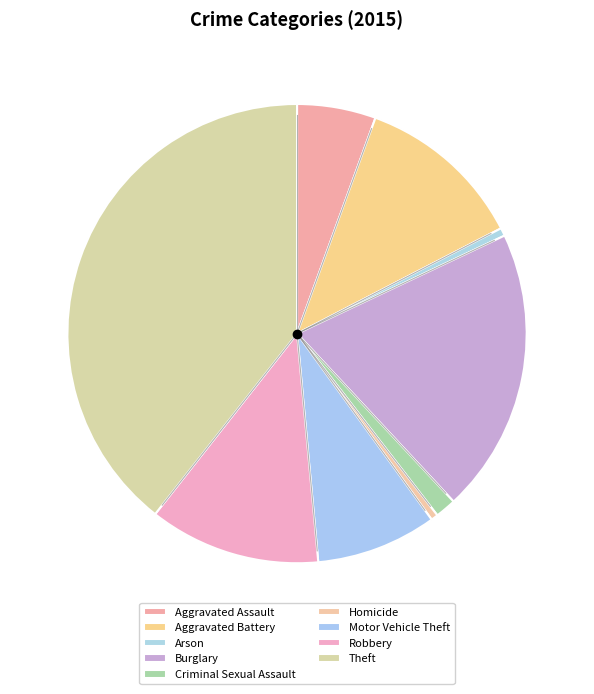

How many segments does this pie chart have?

9